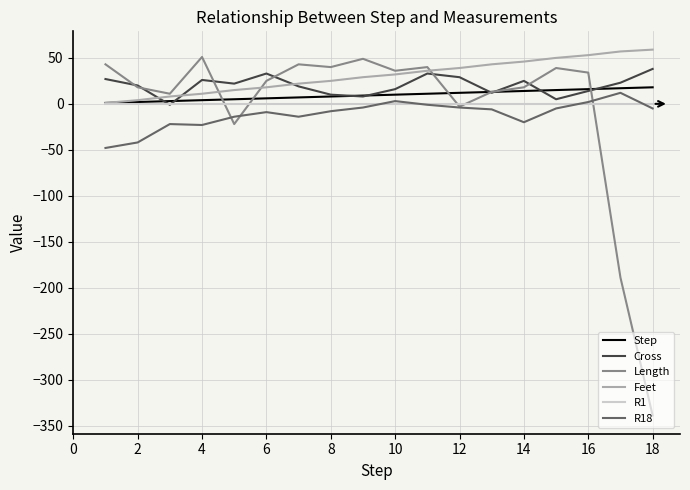

Which series has the largest range (max minus min)?

Length